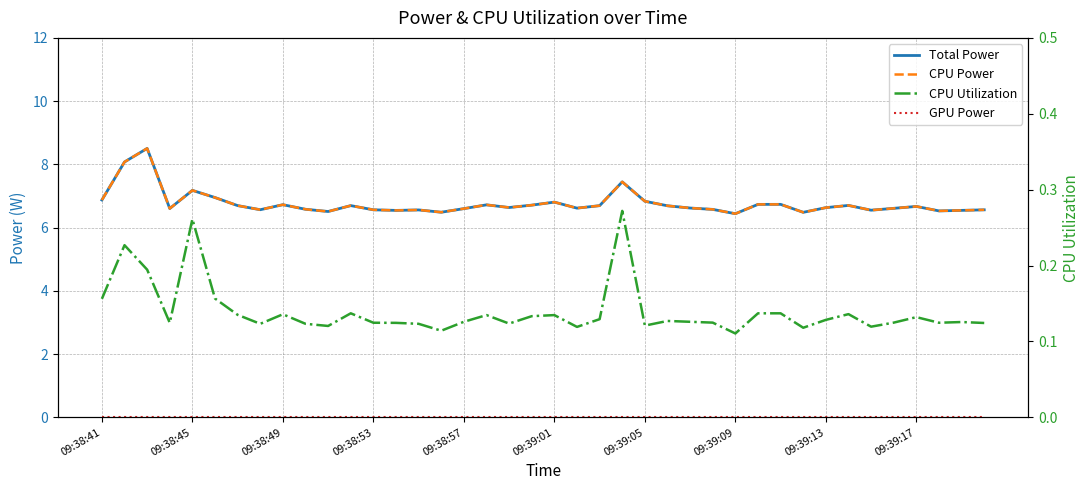

True or false: CPU Power and Total Power intersect in this chart.

False